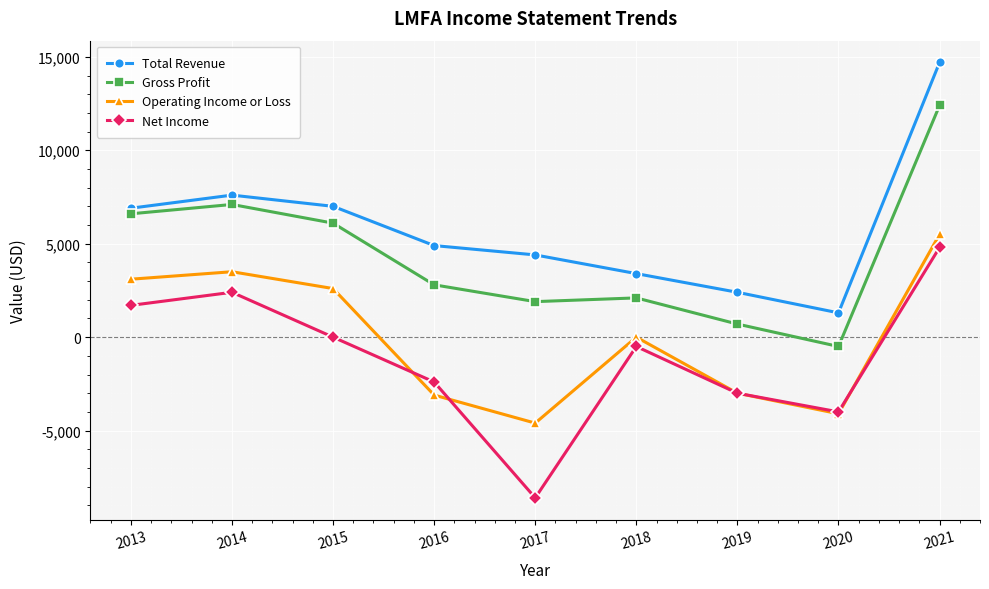

Read the Total Revenue value at 2014.

7600